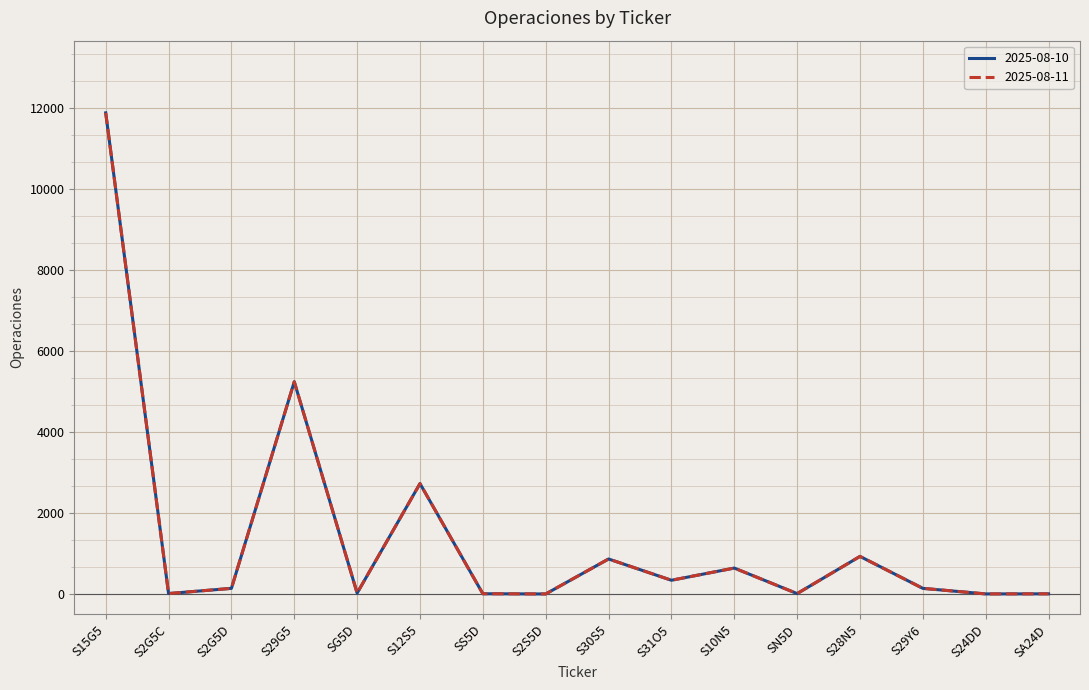

Does the chart display data point markers on the line(s)?

No